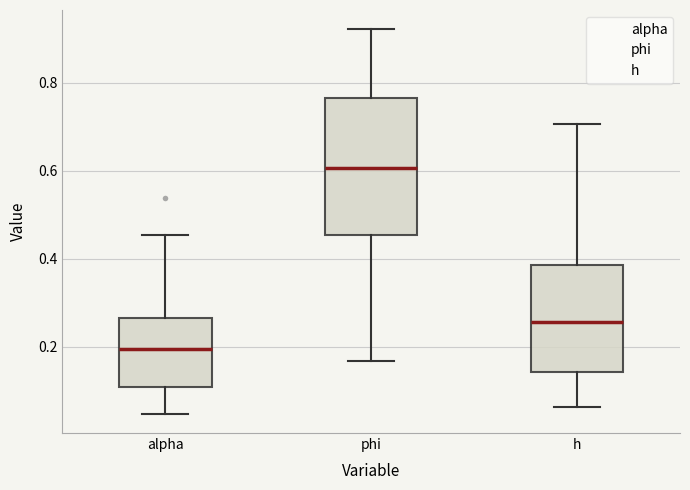

Reading left to right, read every box against the y-axis: the position of its median line, the range the box covers, and the ends of its whiskers. The values are not printed on the chart, so give them approximately, as read against the axis.

alpha: median 0.20, box 0.10 to 0.26, whiskers 0.04 to 0.46
phi: median 0.60, box 0.46 to 0.76, whiskers 0.16 to 0.92
h: median 0.26, box 0.14 to 0.38, whiskers 0.06 to 0.70